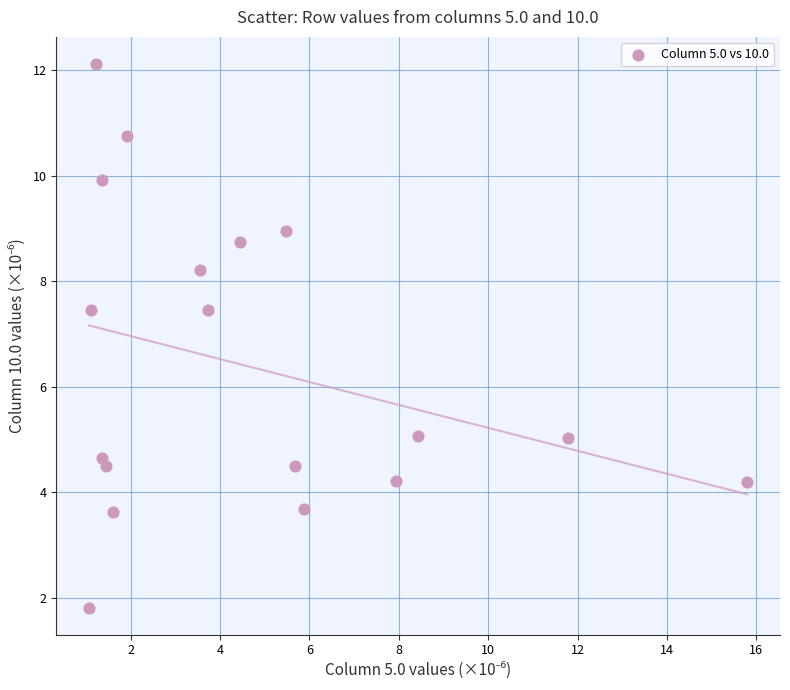

What is the range of X values (max minus min)?

14.7